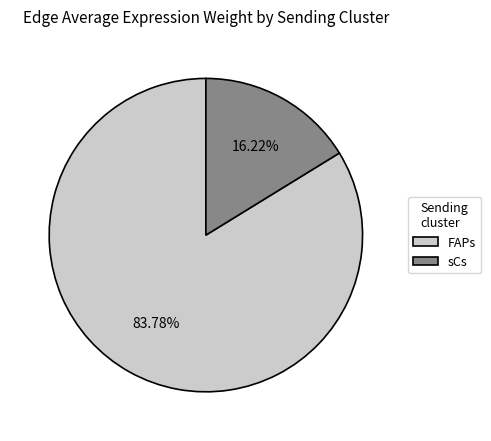

Does sCs represent more than half of the total?

No